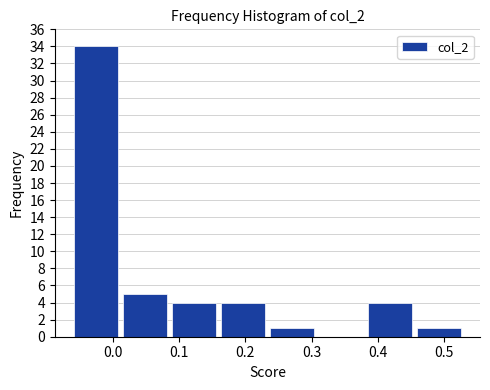

Reading left to right, transcribe this chart: for each bar, give the range it covers on the x-axis and its height. Neither the bar edges nor the heights are printed on the chart, so give them approximately, as read against the axes.

-0.06 to 0.01: 34
0.01 to 0.09: 5
0.09 to 0.16: 4
0.16 to 0.23: 4
0.23 to 0.31: 1
0.31 to 0.38: 0
0.38 to 0.46: 4
0.46 to 0.53: 1